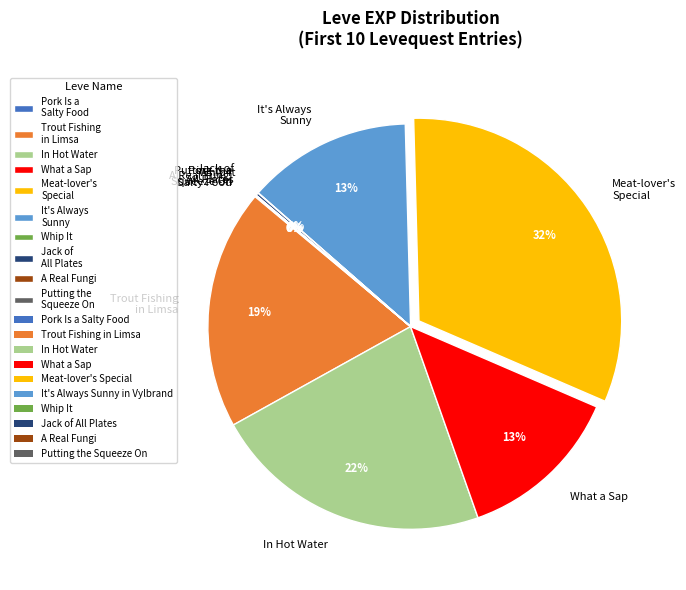

The What a Sap slice represents 1% of the pie. True or false?

False